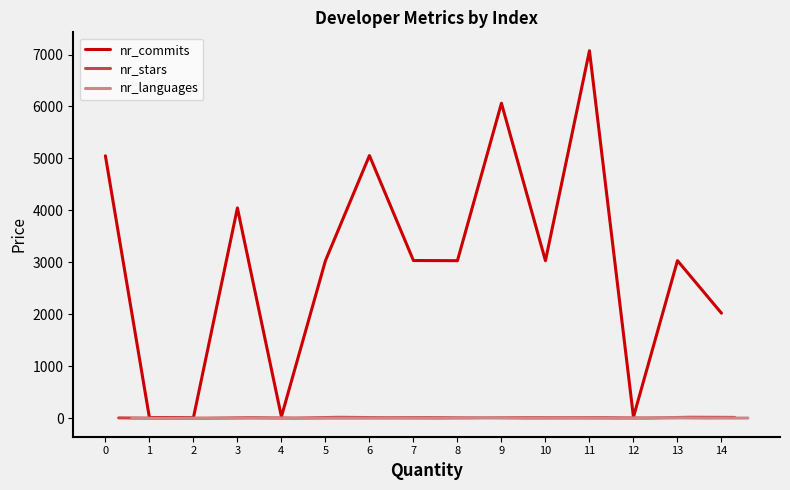

What is the difference between the maximum and second lowest values in the nr_languages series?

16